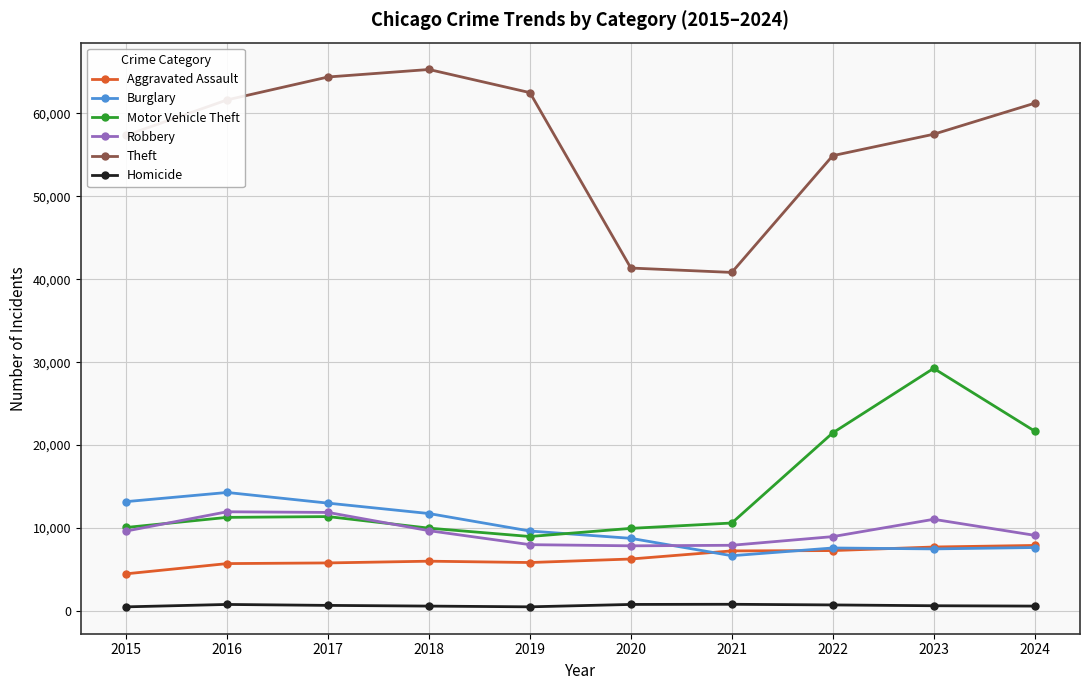

True or false: Burglary and Theft intersect in this chart.

False